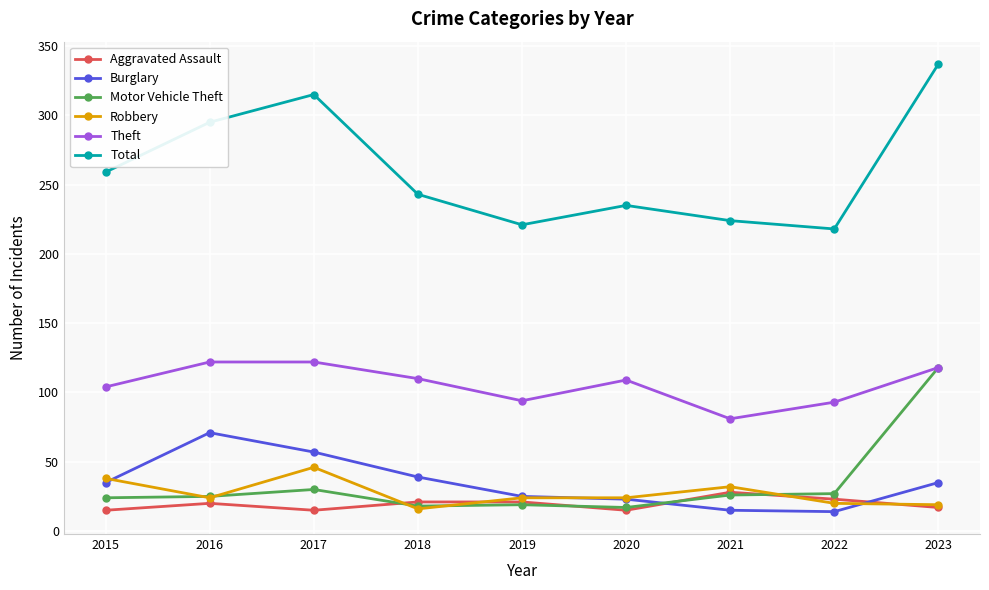

Which series has the largest range (max minus min)?

Total